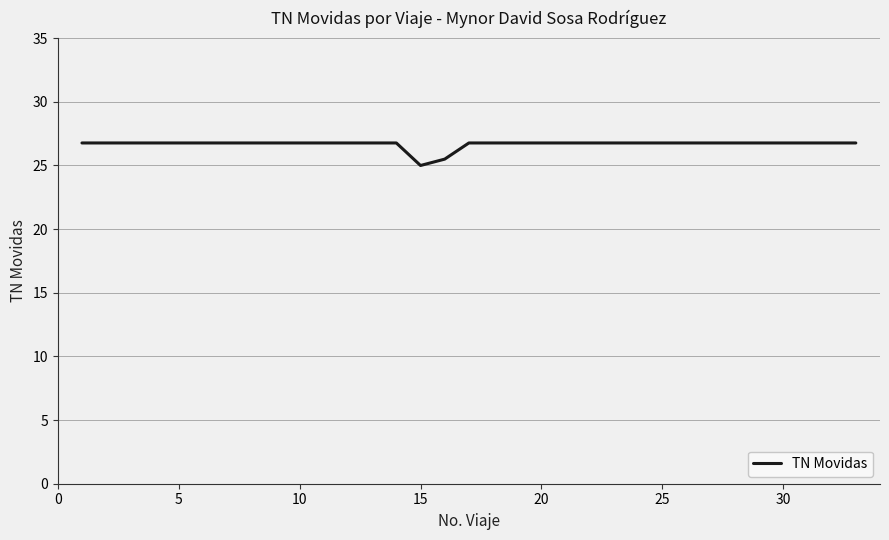

Is this an area chart (filled region under the line)?

No